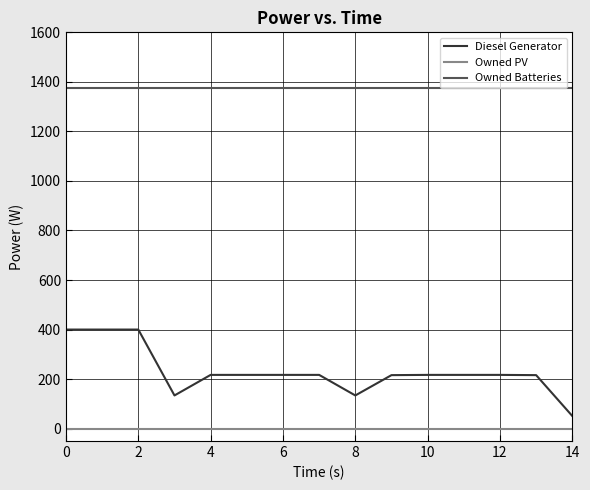

Count the number of data series in this chart.

3